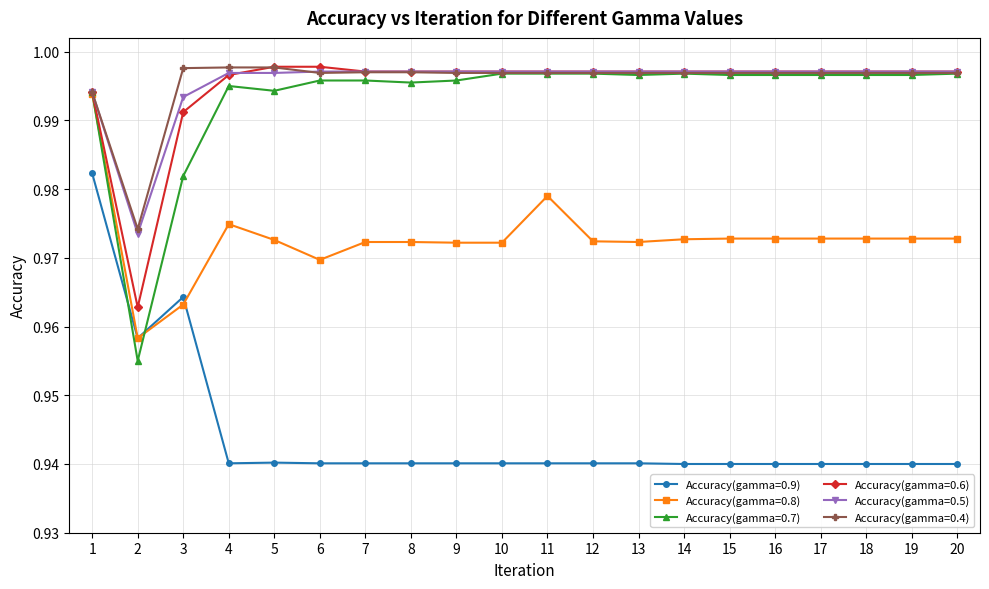

Is the value of Accuracy(gamma=0.6) at 18 greater than the value of Accuracy(gamma=0.8) at 3?

Yes